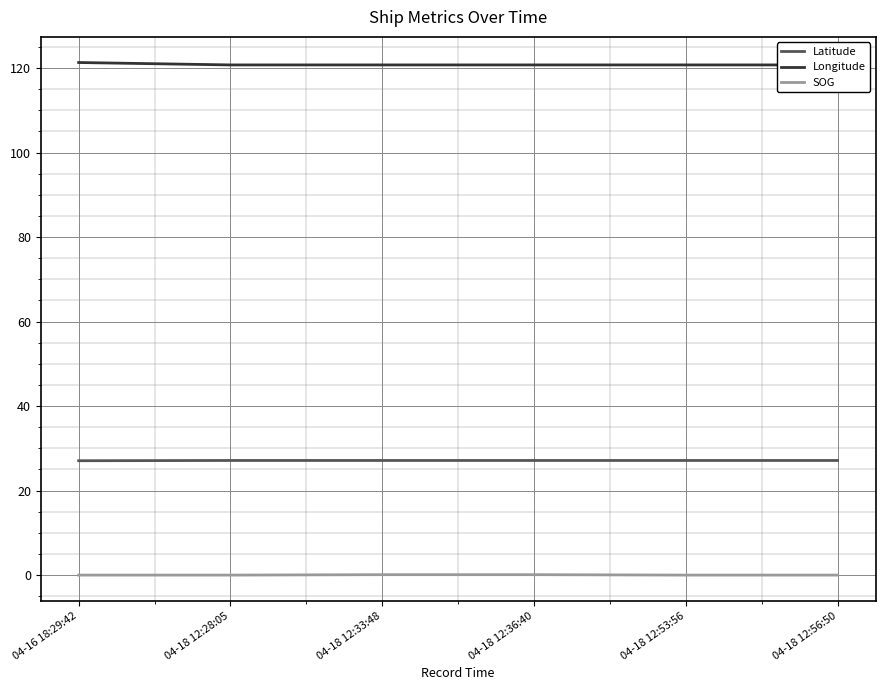

Does the chart display data point markers on the line(s)?

No